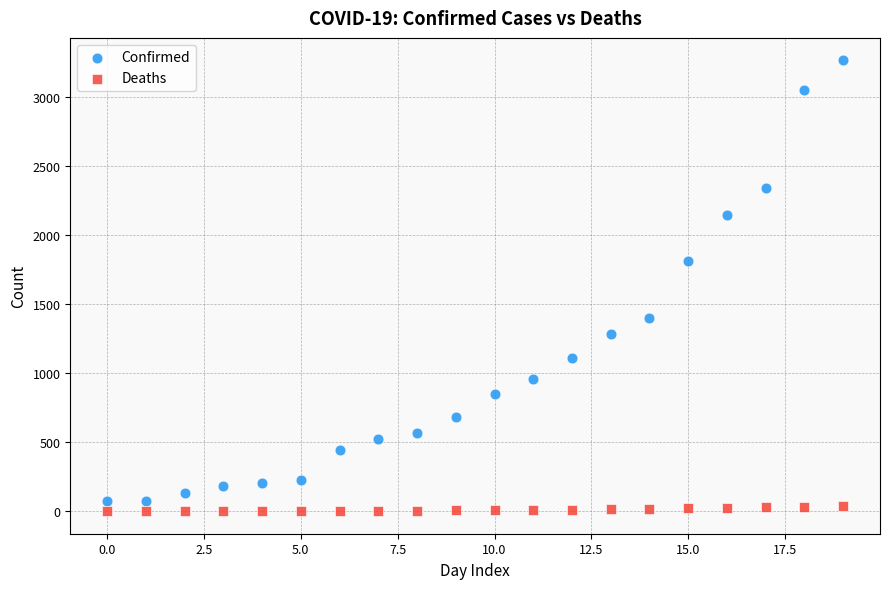

Which series contains the highest Y value?

Confirmed